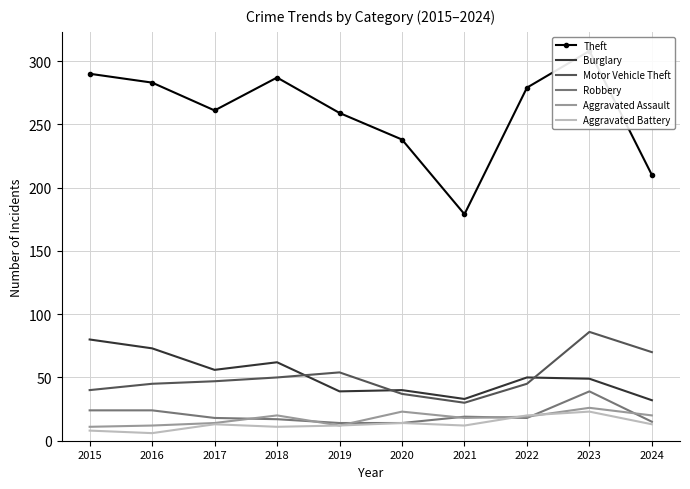

True or false: Theft has a value of 290 at 2015.

True